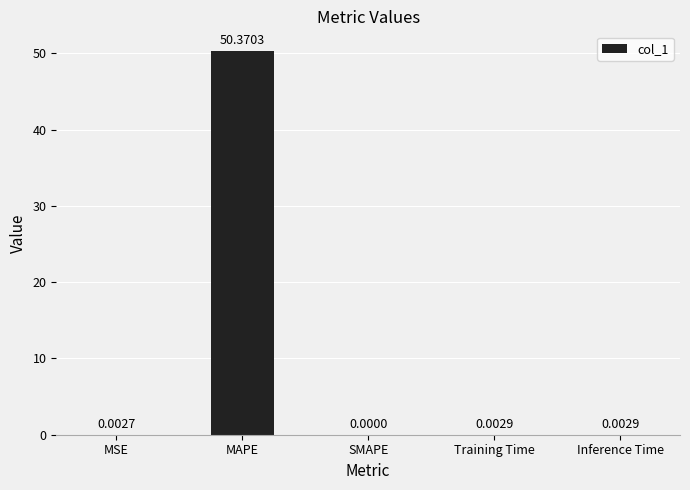

The chart shows a value of 0.0 at SMAPE. True or false?

True